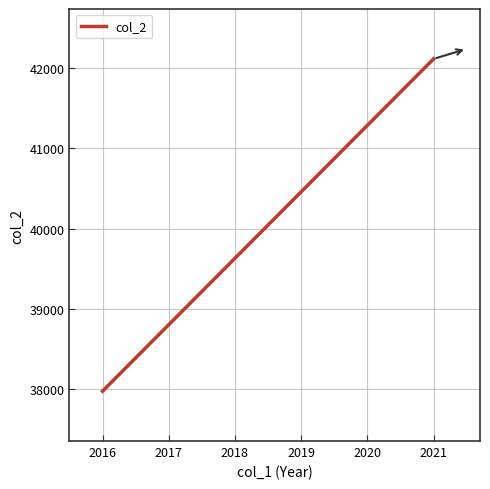

True or false: the data shows 42117.2 at 2021.

True